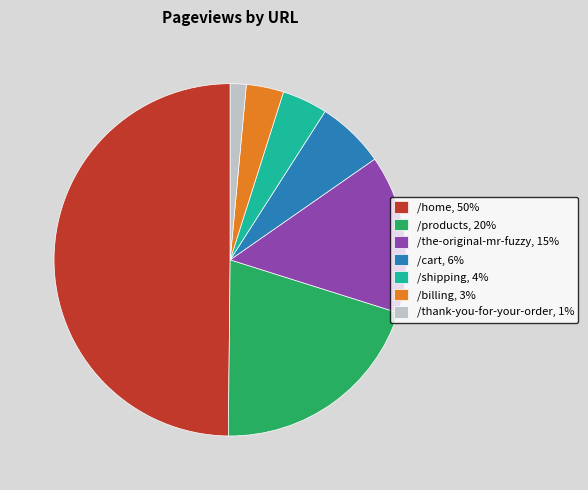

True or false: /home, 50% accounts for 60% of the total.

False